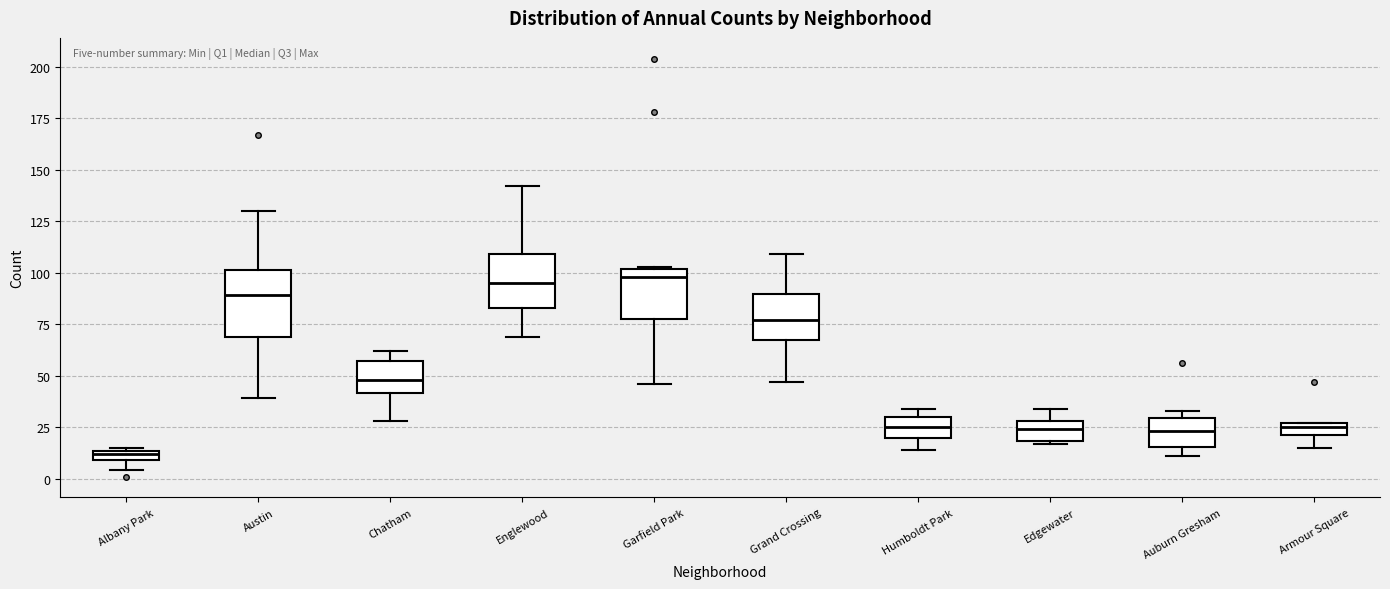

Where is the upper edge of the box for Auburn Gresham on the y-axis? The values are not printed on the chart, so give them approximately, as read against the axis.

30